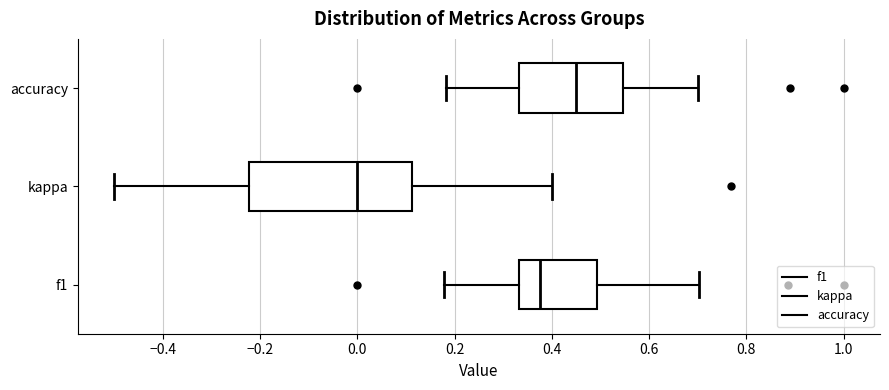

Comparing the boxes themselves (not the whiskers), which one is the widest?

kappa